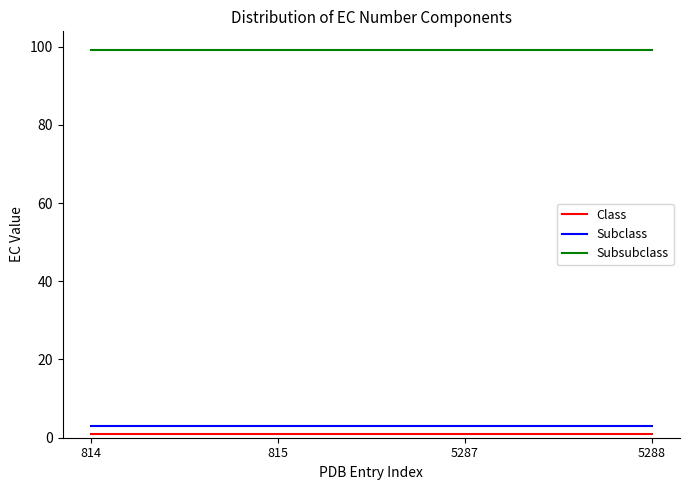

Does the chart display data point markers on the line(s)?

No